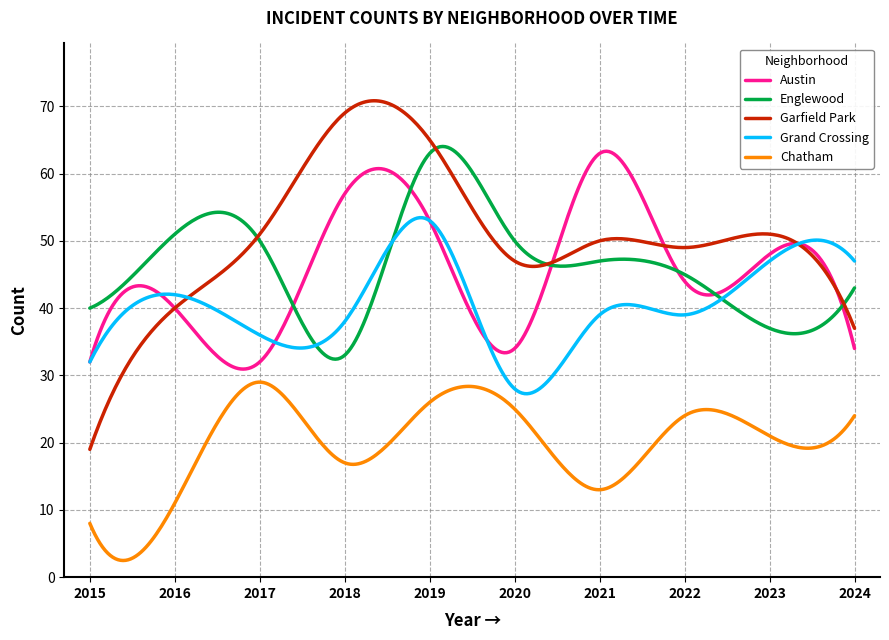

True or false: Chatham and Garfield Park cross at least once.

False